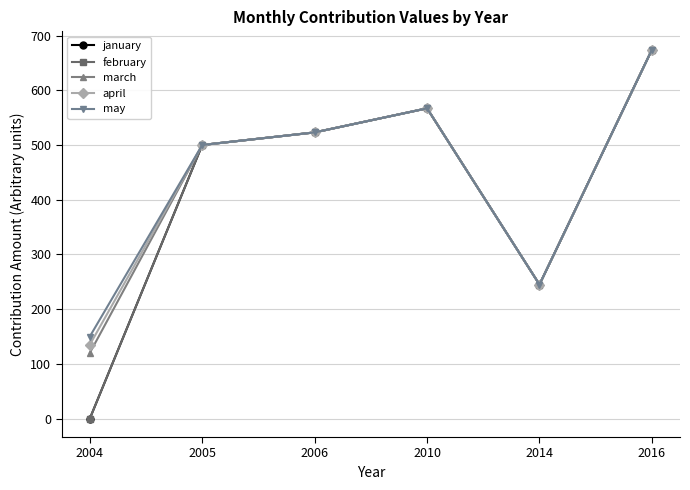

Is this an area chart (filled region under the line)?

No